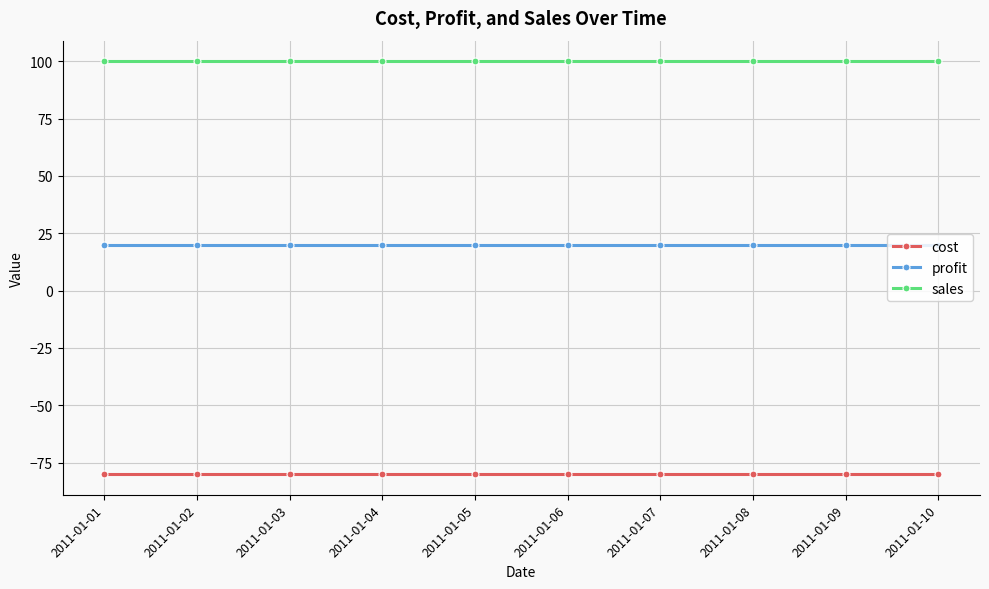

Does the chart display data point markers on the line(s)?

Yes